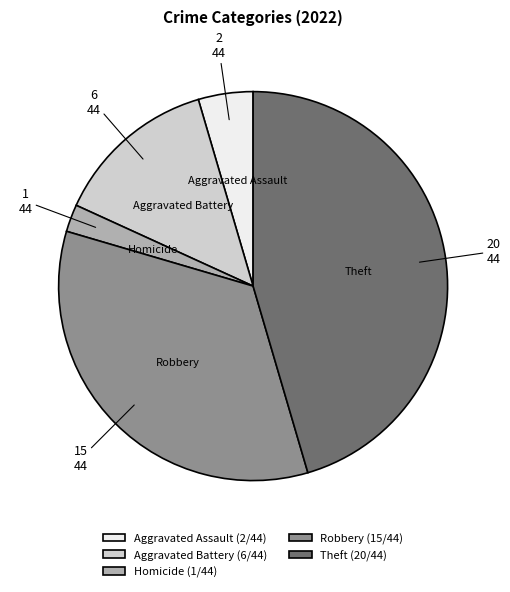

Is the sum of Aggravated Assault and Aggravated Battery greater than half?

No